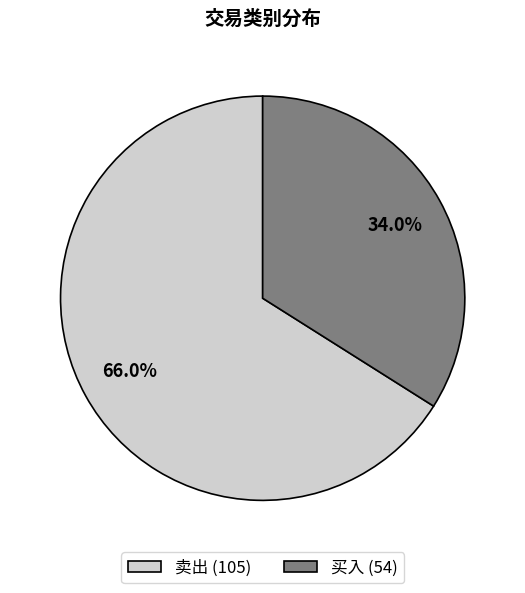

What portion of the pie excludes 卖出?

34.0%